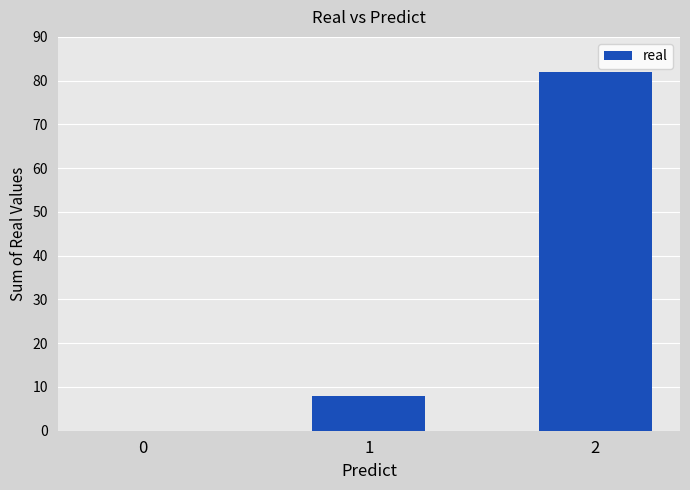

Reading right to left, extract all data points from this chart.

2=82	1=8	0=0